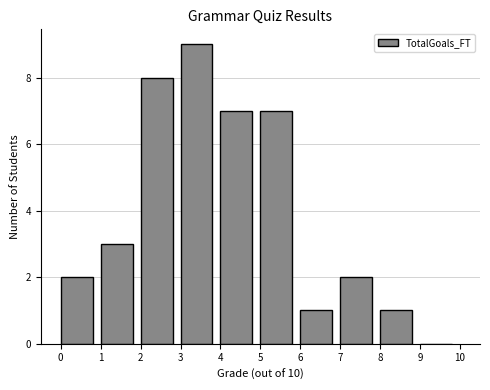

What is the height of the bar covering 1 to 2 on the x-axis? The values are not printed on the chart, so give them approximately, as read against the axis.

3